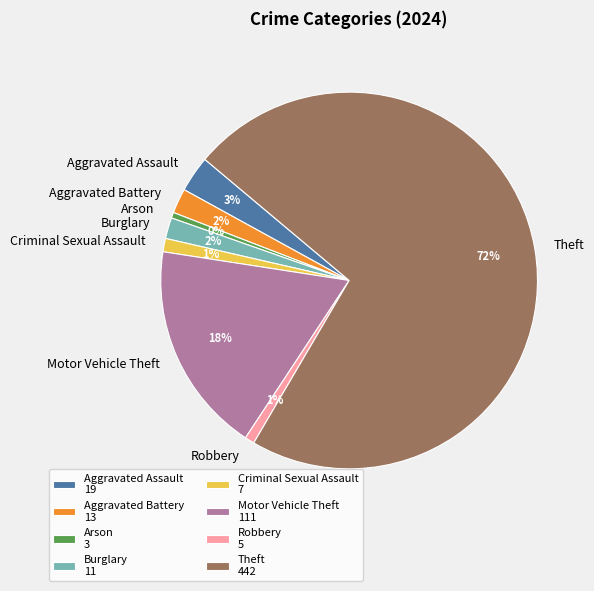

How many segments does this pie chart have?

8